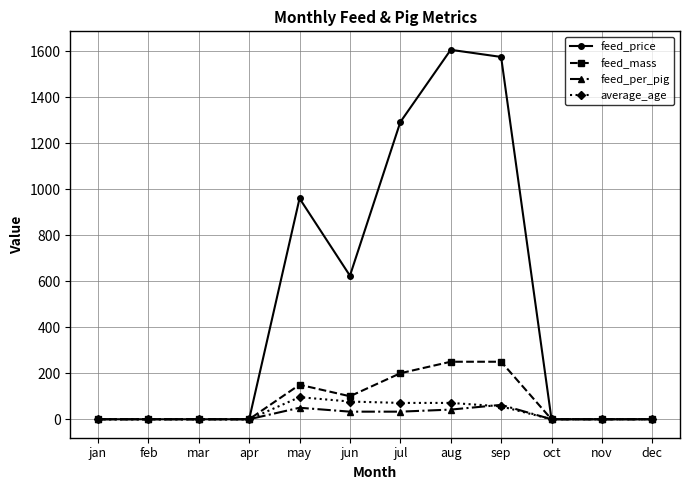

What is the difference between the maximum and second lowest values in the average_age series?

96.0